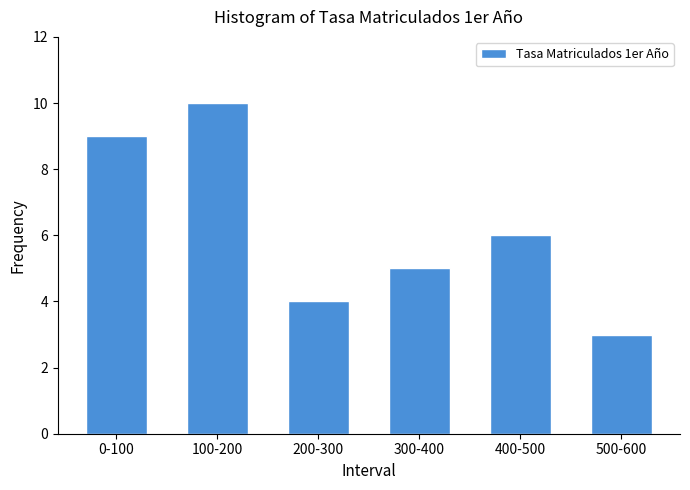

Reading right to left, transcribe all the data shown in this chart.

3	6	5	4	10	9